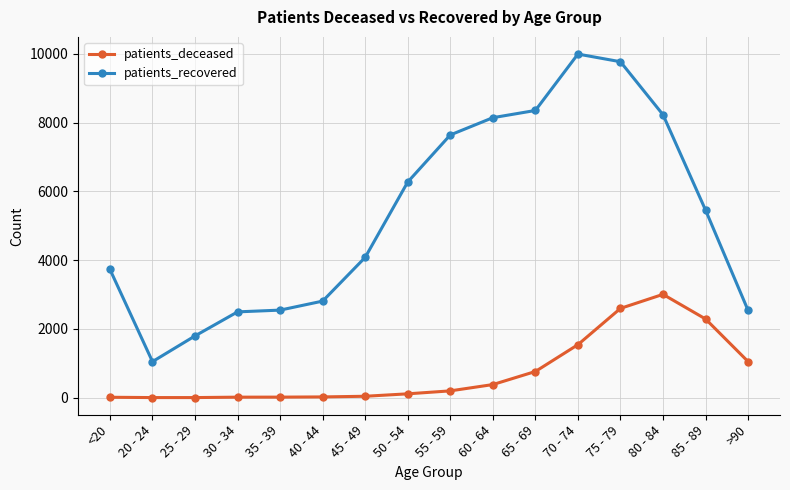

How many data points in patients_recovered are less than 5454?

8